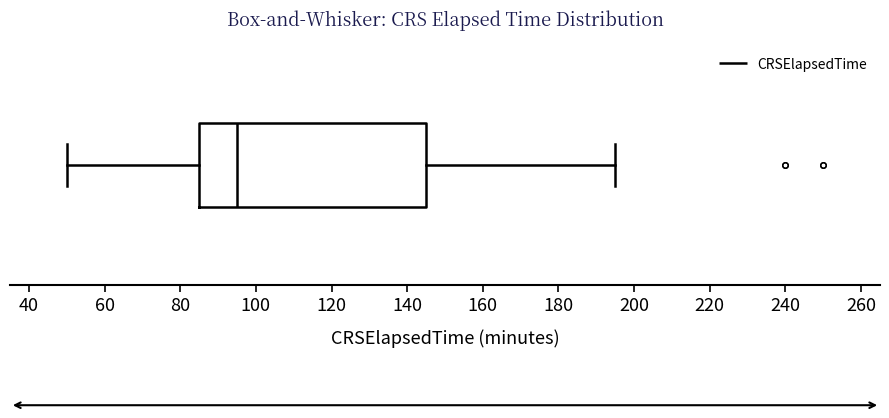

Where does the right whisker of the box end on the x-axis? The values are not printed on the chart, so give them approximately, as read against the axis.

196